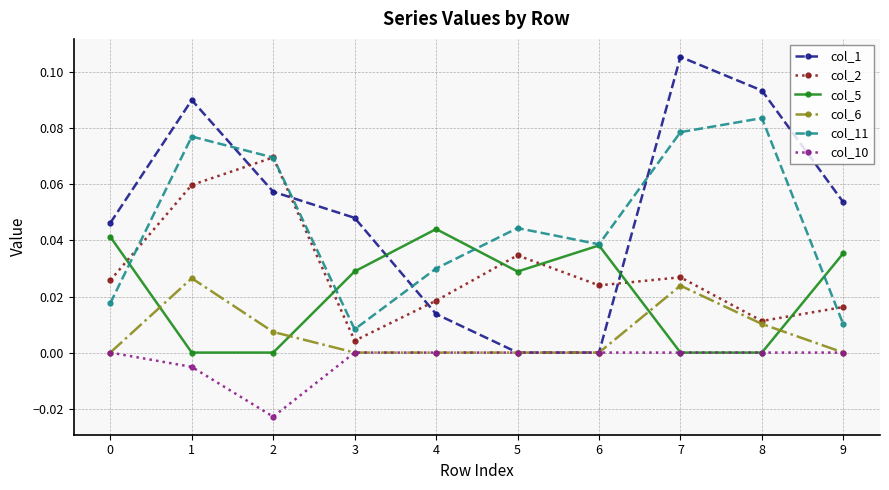

True or false: col_6 and col_5 cross at least once.

True